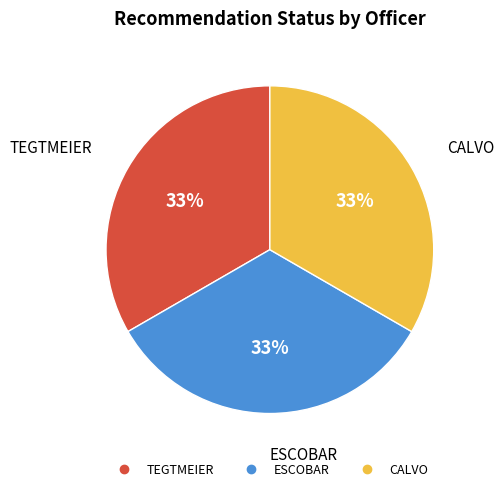

True or false: TEGTMEIER accounts for 33% of the total.

True